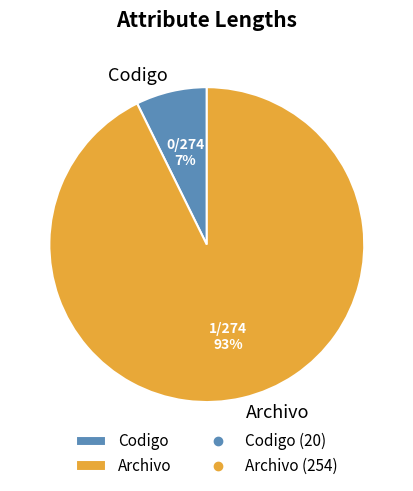

Between Archivo and Codigo, which is larger?

Archivo